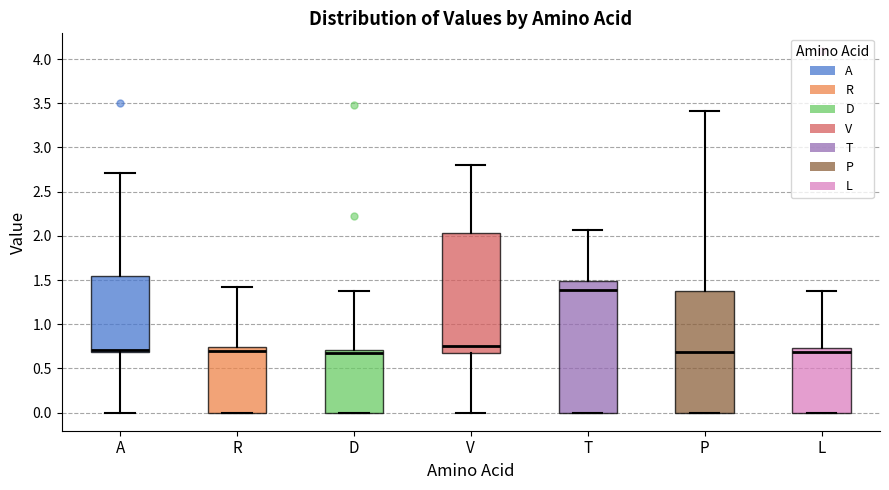

Where does the upper whisker of the box for R end on the y-axis? The values are not printed on the chart, so give them approximately, as read against the axis.

1.40